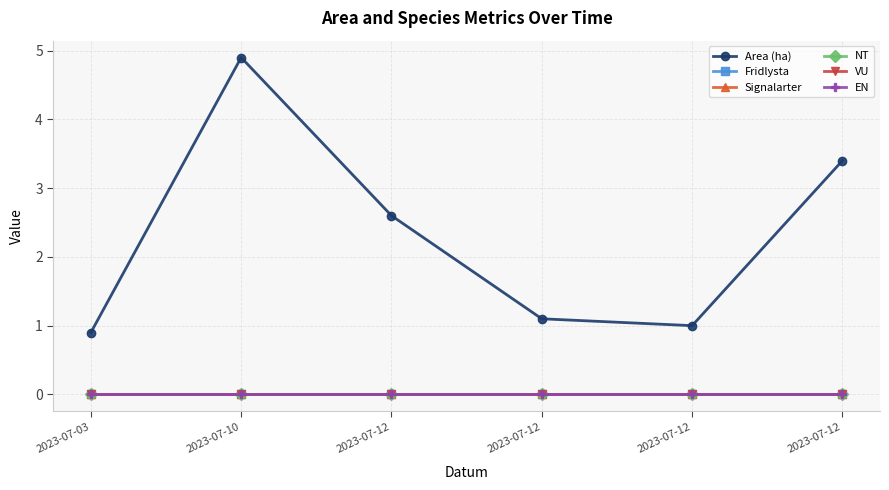

True or false: VU and EN cross at least once.

False